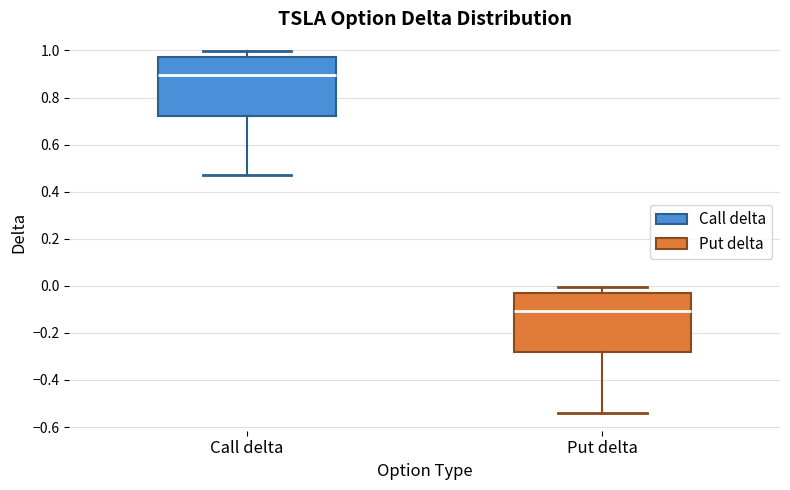

Where is the lower edge of the box for Call delta on the y-axis? The values are not printed on the chart, so give them approximately, as read against the axis.

0.72